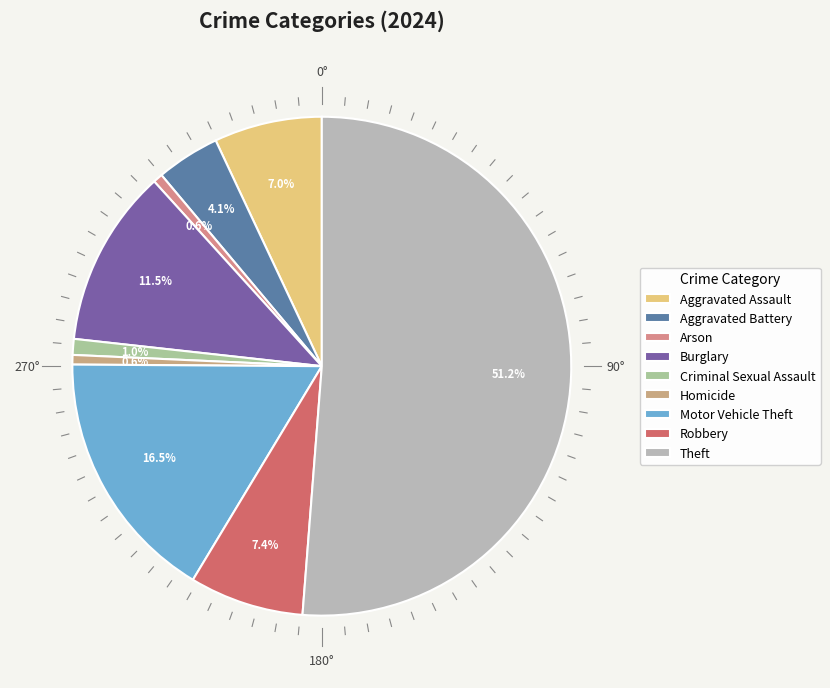

To the nearest percent, what is the difference between the largest and smallest slice percentages?

51%